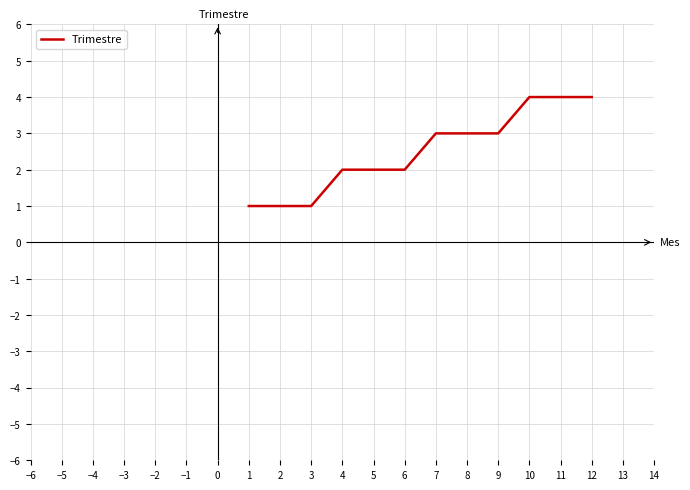

Read the value at 7.

3